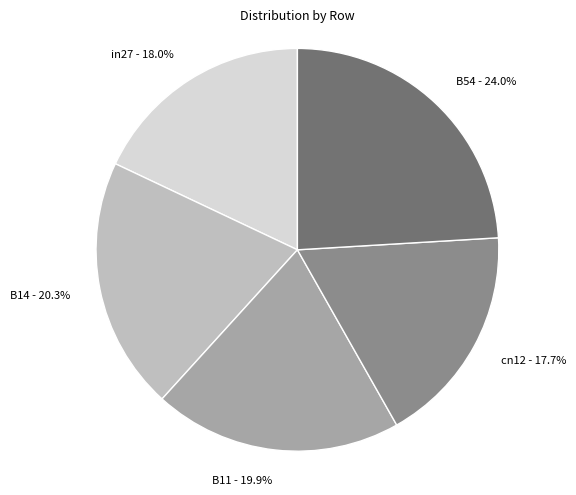

Combined, do B54 and in27 account for over 50%?

No